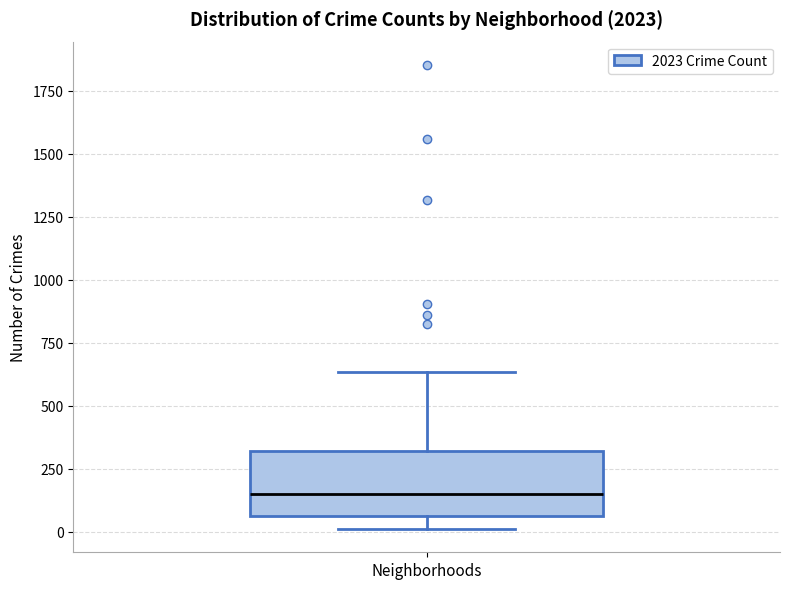

Read this box plot against the y-axis: the position of the median line, the range covered by the box, and the ends of both whiskers. The values are not printed on the chart, so give them approximately, as read against the axis.

median 150, box 50 to 300, whiskers 0 to 650